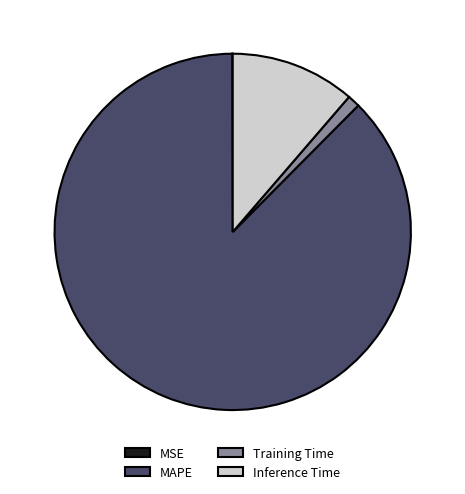

The MAPE slice represents 94% of the pie. True or false?

False